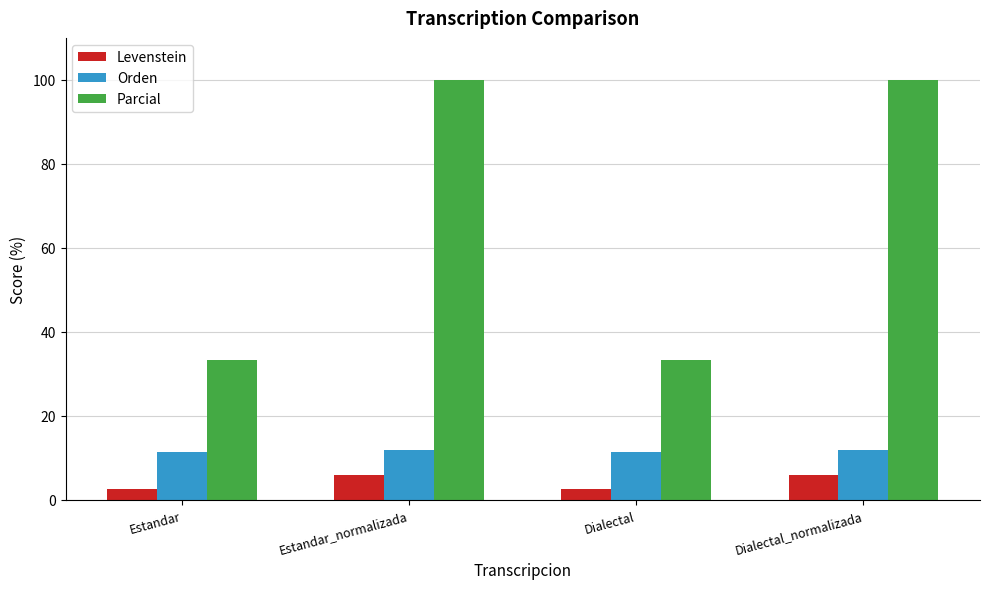

Is the value of Parcial at Dialectal_normalizada greater than the value of Levenstein at Estandar_normalizada?

Yes